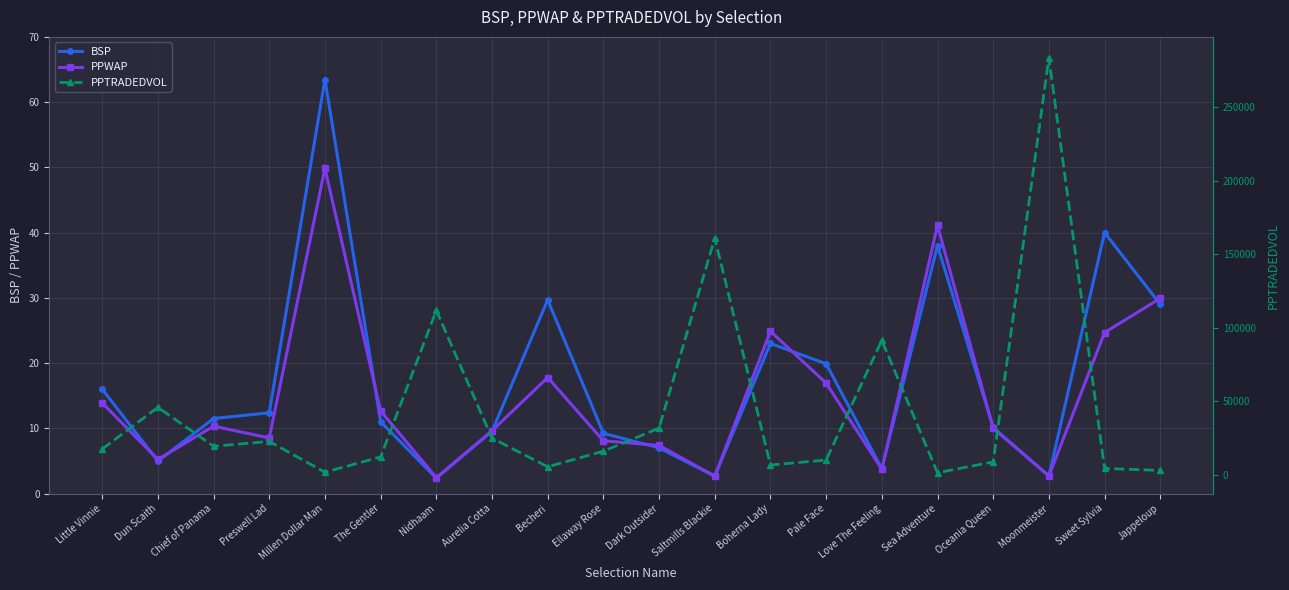

At which label does PPTRADEDVOL first exceed 17538?

Little Vinnie